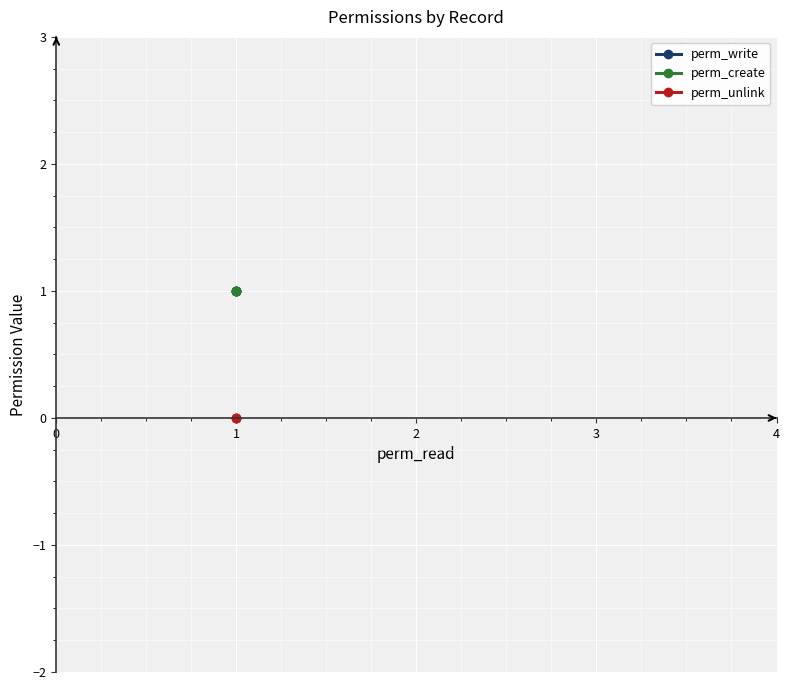

The perm_create series shows 2 at 1. True or false?

False